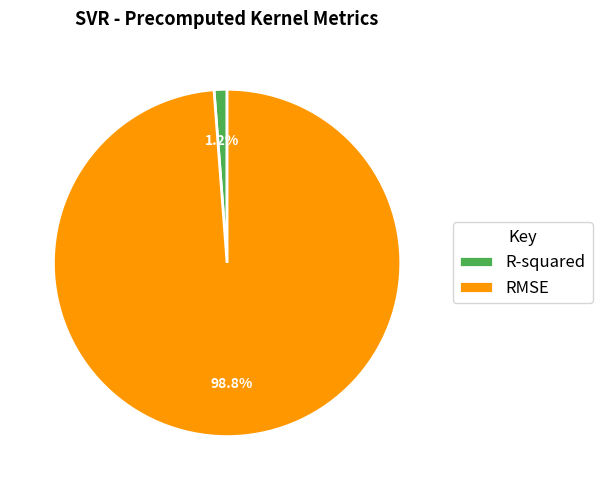

Is it true that RMSE is 92% of the pie?

False